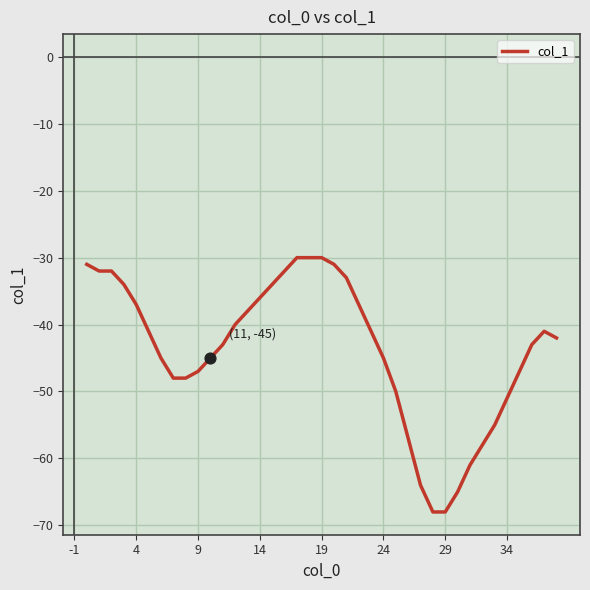

What is the minimum value shown in the chart?

-68